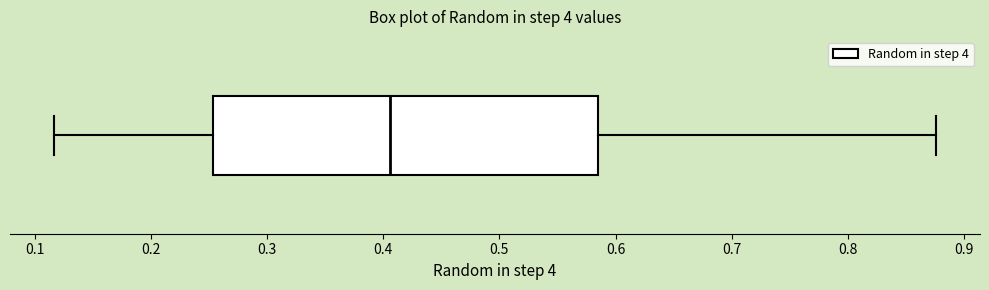

Where does the right whisker of the box end on the x-axis? The values are not printed on the chart, so give them approximately, as read against the axis.

0.88